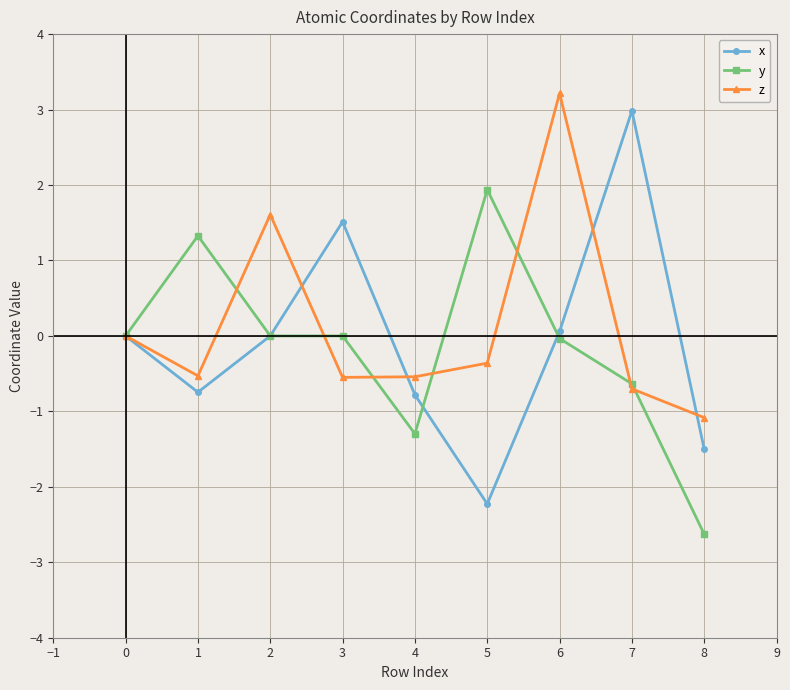

At which category is the sum across all series the highest?

6